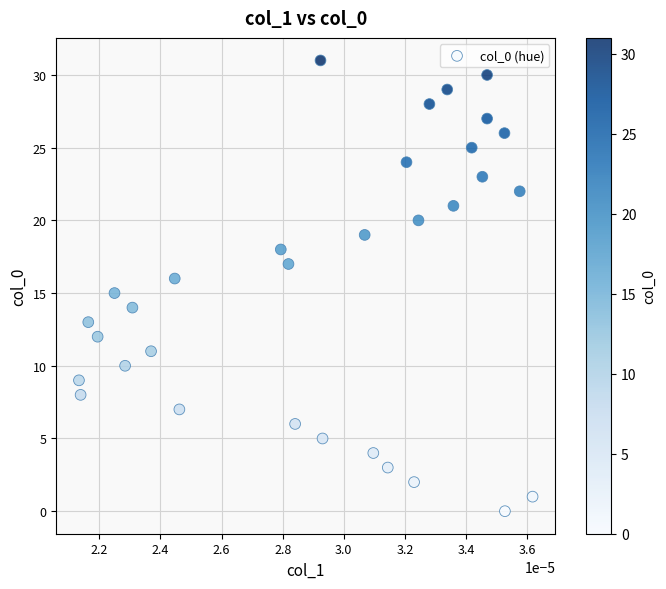

What is the range of Y values (max minus min)?

31